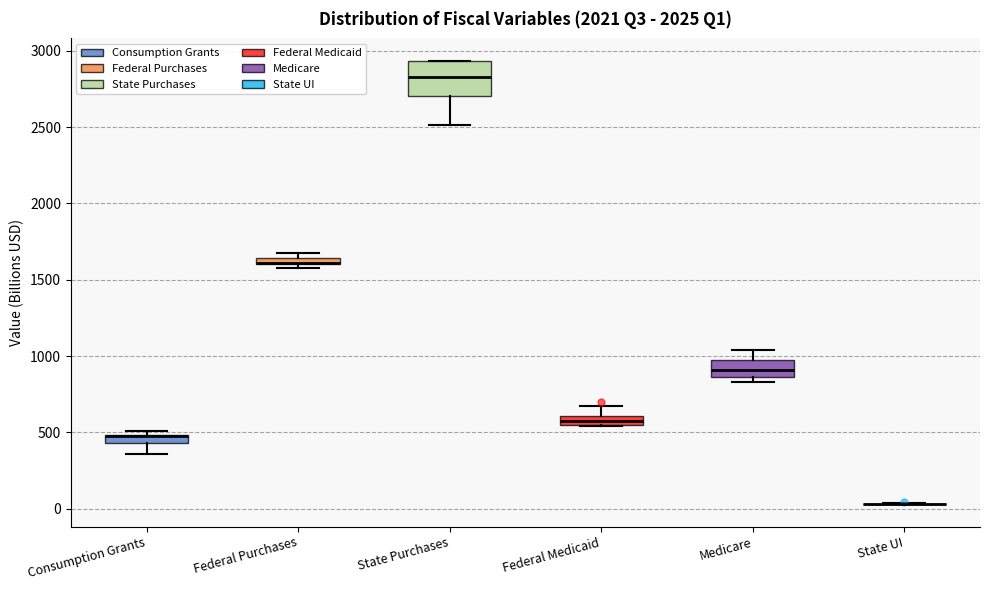

Which box is the tallest, from its lower edge to its upper edge?

State Purchases